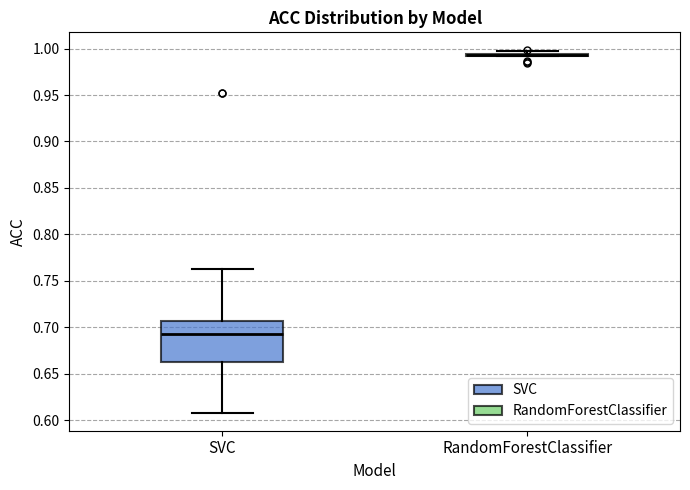

Which box is the tallest, from its lower edge to its upper edge?

SVC